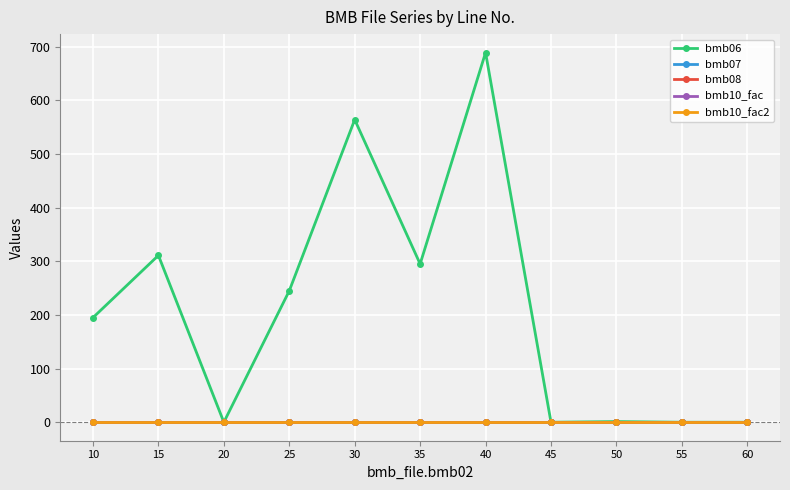

What is the spread (max minus min) of values at 15?

311.0